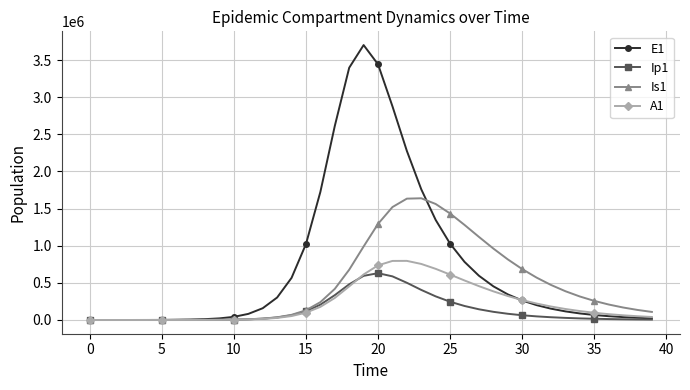

Which series has the largest total across all categories?

E1